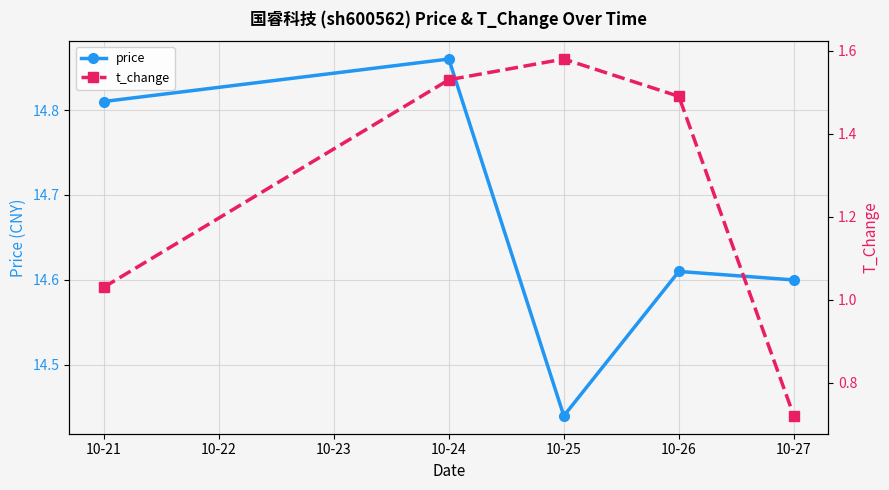

What is the difference between the second highest and minimum values in the price series?

0.4